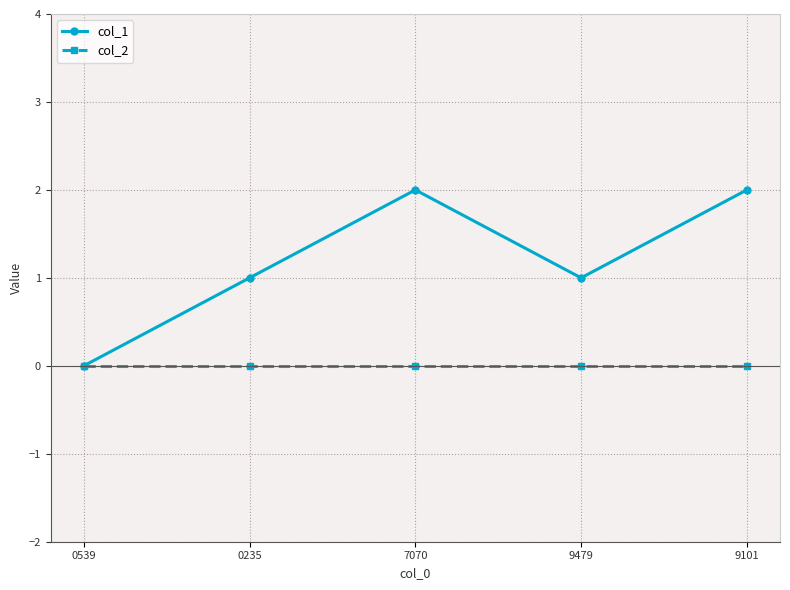

Which series has the widest spread of values?

col_1